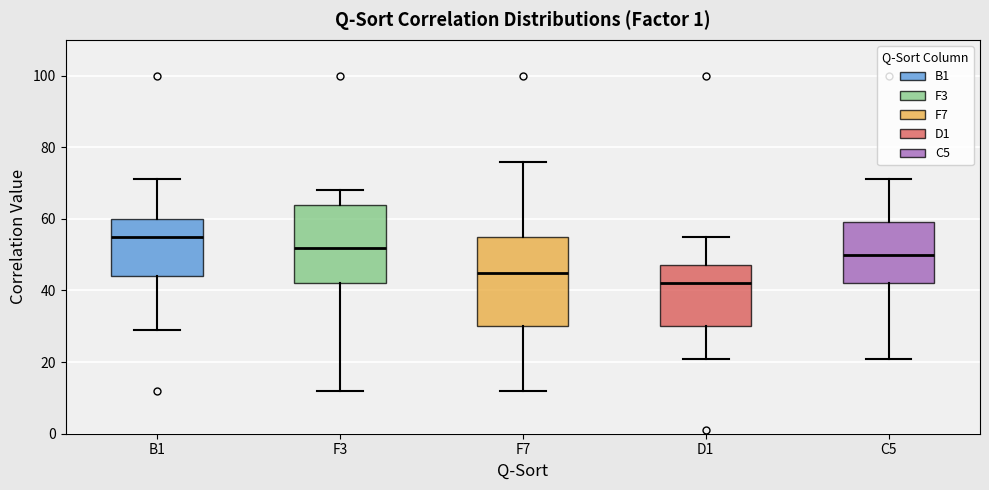

Reading left to right, read every box against the y-axis: the position of its median line, the range the box covers, and the ends of its whiskers. The values are not printed on the chart, so give them approximately, as read against the axis.

B1: median 56, box 44 to 60, whiskers 30 to 72
F3: median 52, box 42 to 64, whiskers 12 to 68
F7: median 46, box 30 to 56, whiskers 12 to 76
D1: median 42, box 30 to 48, whiskers 22 to 56
C5: median 50, box 42 to 60, whiskers 22 to 72